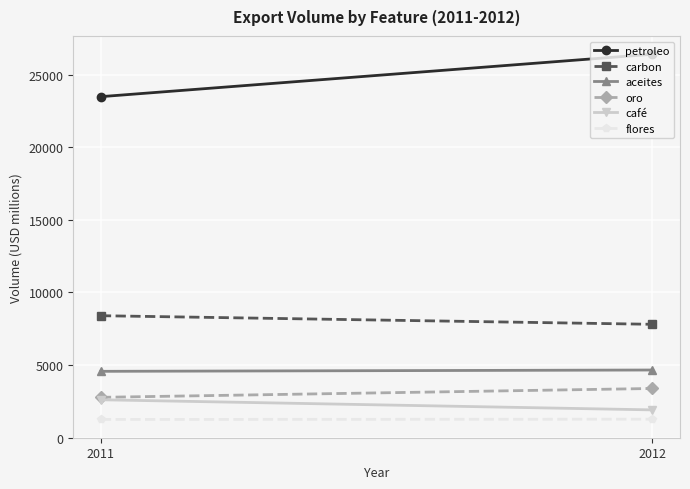

What is the approximate value of carbon at 2011, to the nearest 100?

8400